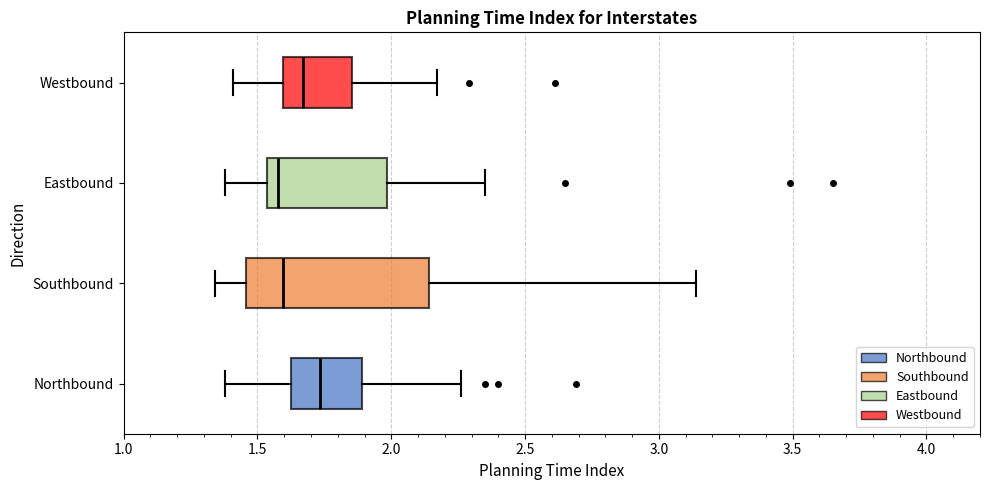

Reading bottom to top, read every box against the x-axis: the position of its median line, the range the box covers, and the ends of its whiskers. The values are not printed on the chart, so give them approximately, as read against the axis.

Northbound: median 1.75, box 1.65 to 1.90, whiskers 1.40 to 2.25
Southbound: median 1.60, box 1.45 to 2.15, whiskers 1.35 to 3.15
Eastbound: median 1.60, box 1.55 to 2.00, whiskers 1.40 to 2.35
Westbound: median 1.65, box 1.60 to 1.85, whiskers 1.40 to 2.15